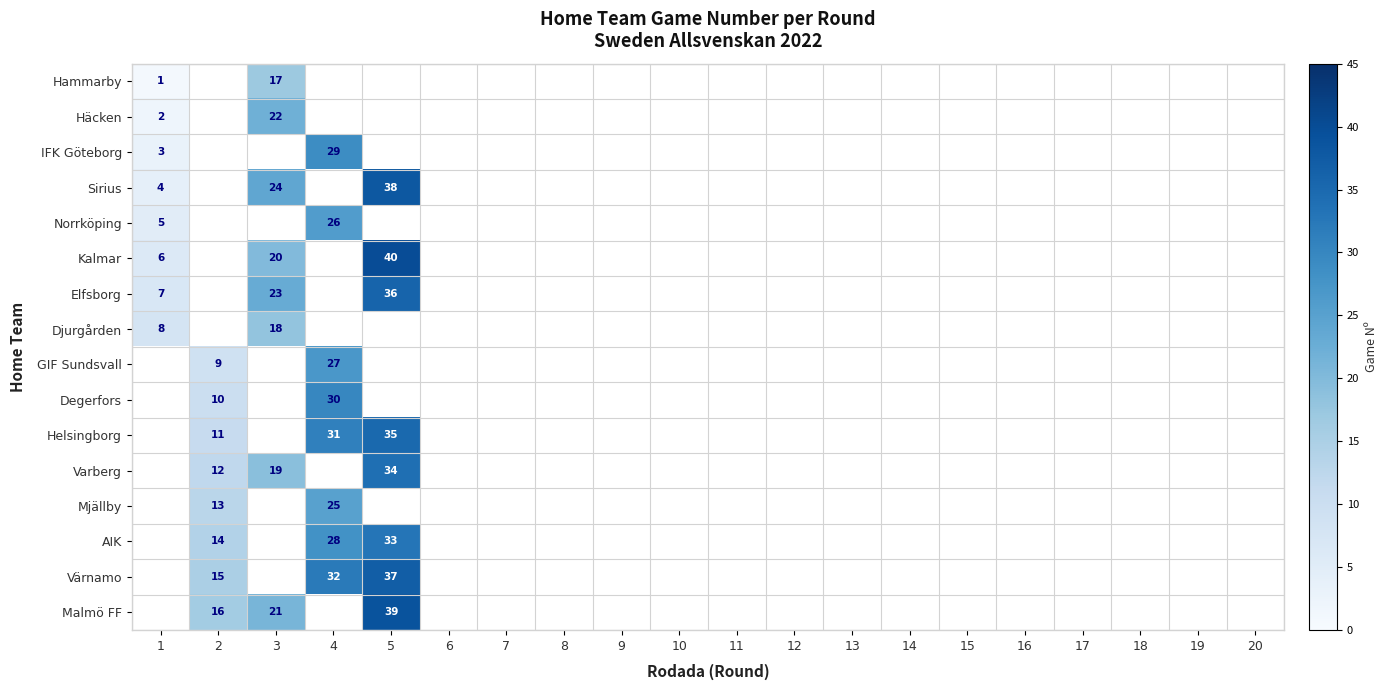

The value of Mjällby at 4 is 25. True or false?

True